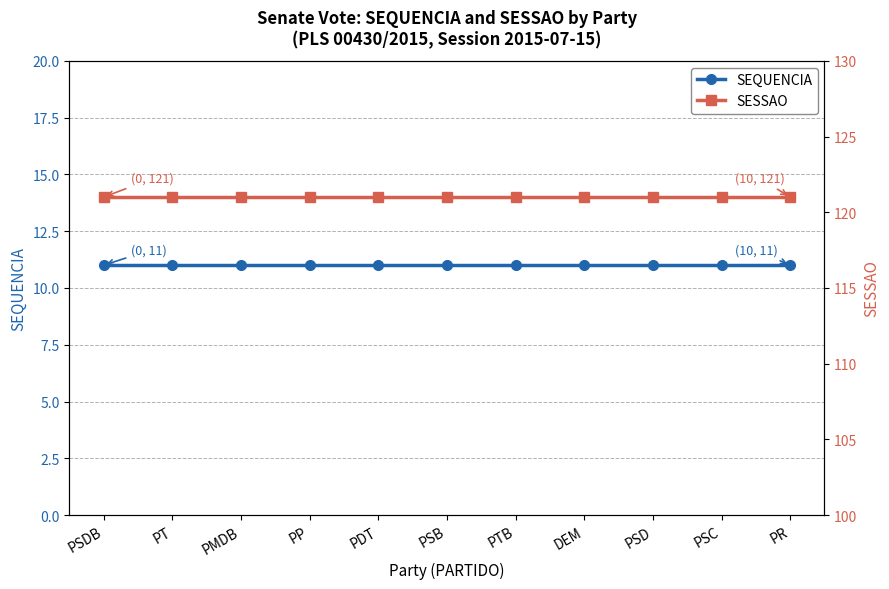

What are all the series names shown in the legend?

SEQUENCIA, SESSAO